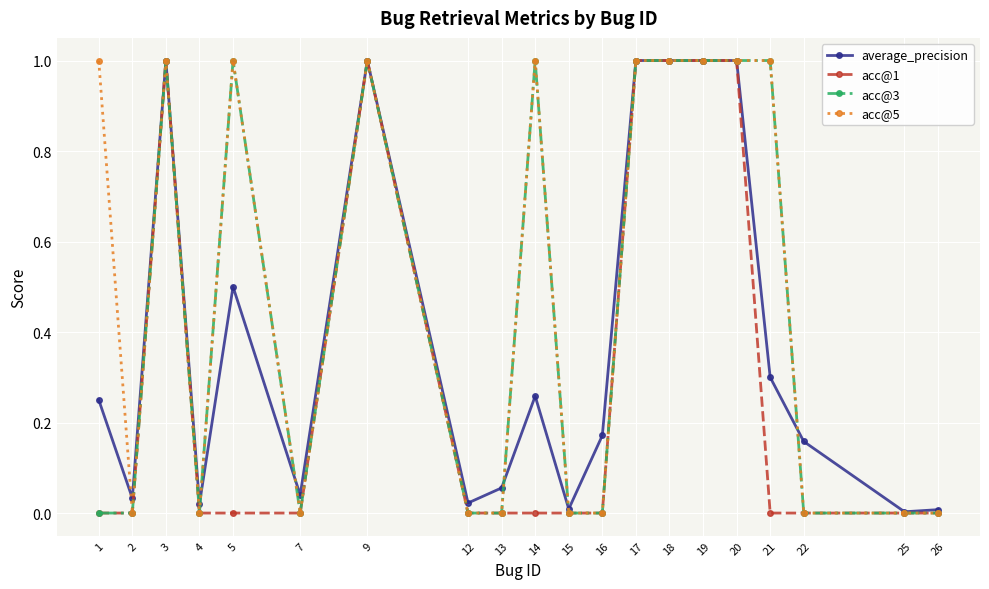

What is the difference between the maximum and minimum values in the acc@1 series?

1.0